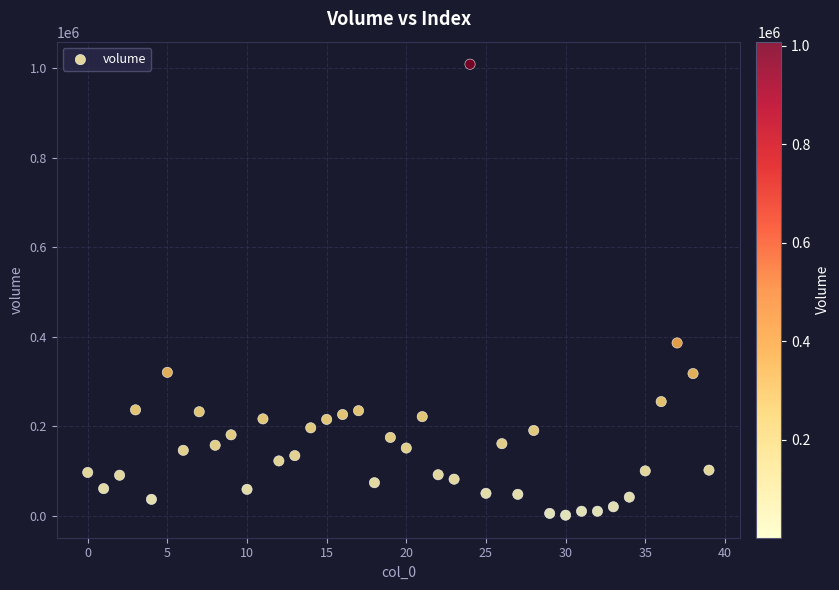

What is the range of Y values (max minus min)?

1007479.1